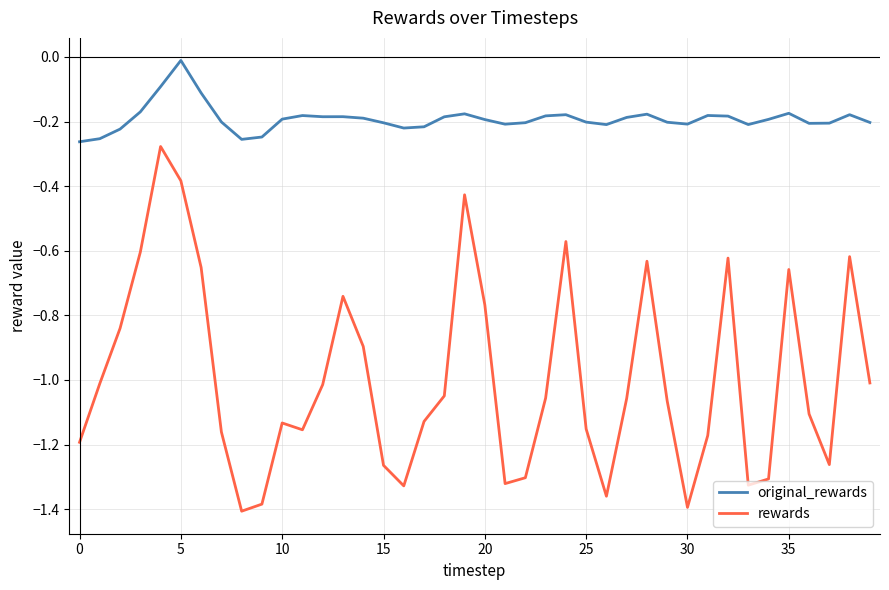

How many interior local peaks does the rewards series have?

9